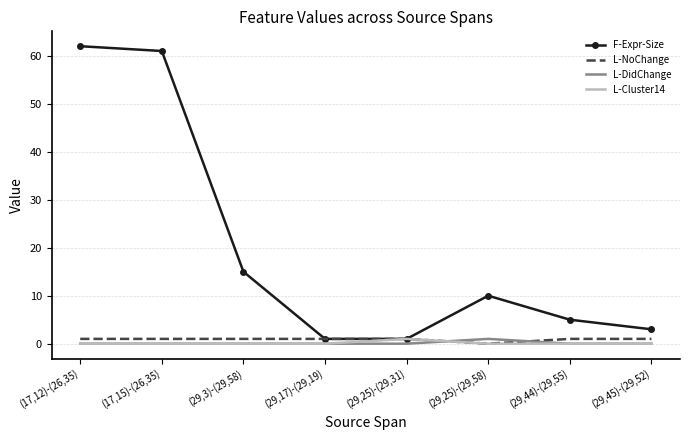

Is it true that L-NoChange equals 1 at (29,44)-(29,55)?

True